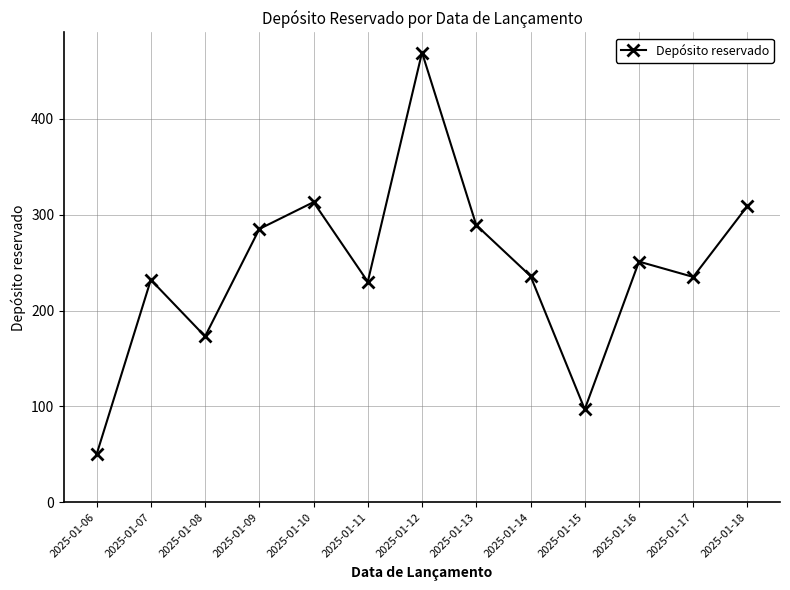

Approximately how many times larger is the value at 2025-01-06 compared to 2025-01-12?

0.1